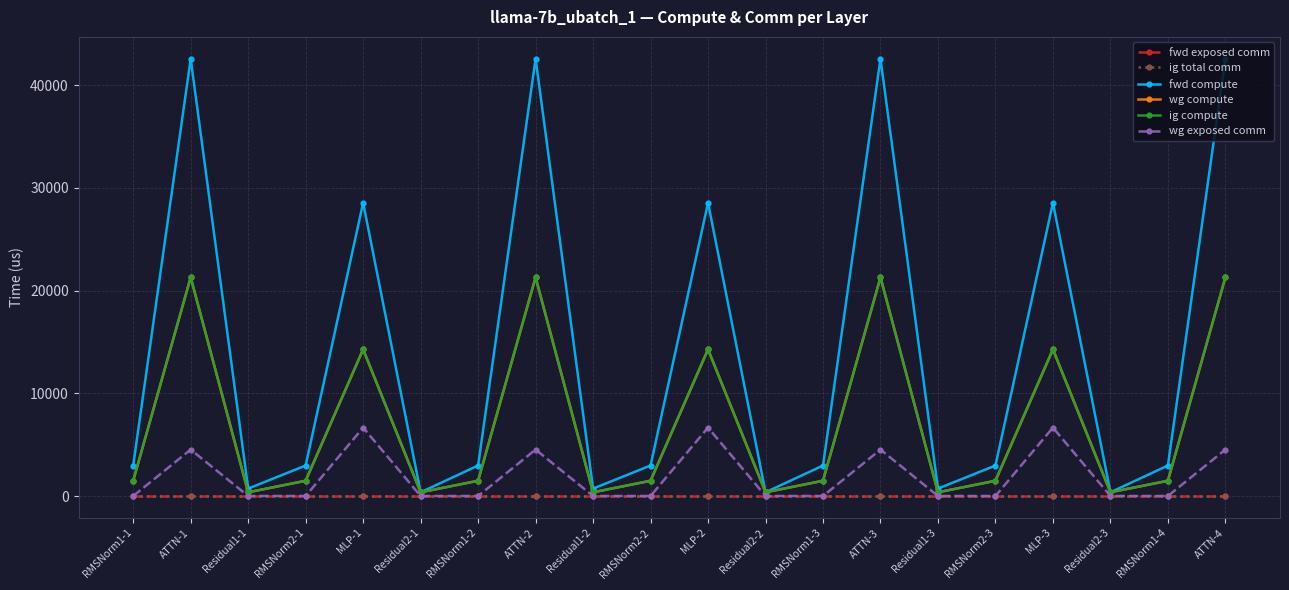

Does the chart have visible grid lines?

Yes